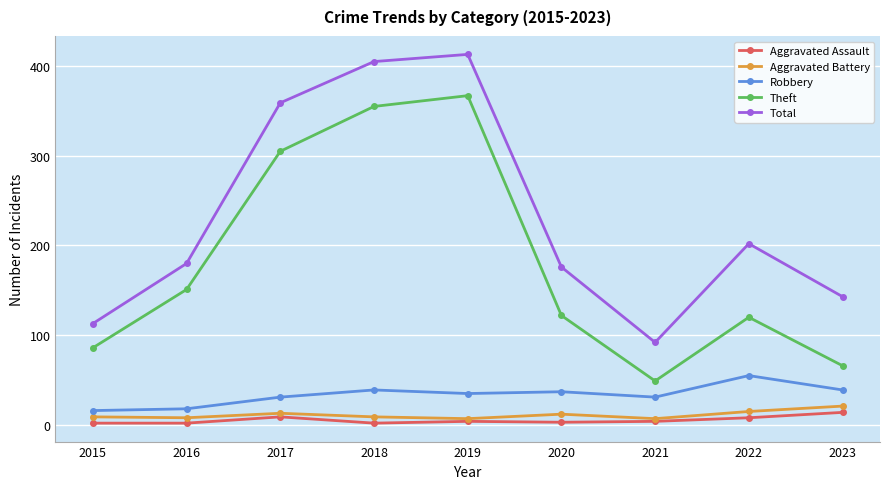

Where is the first local minimum for Theft?

2021